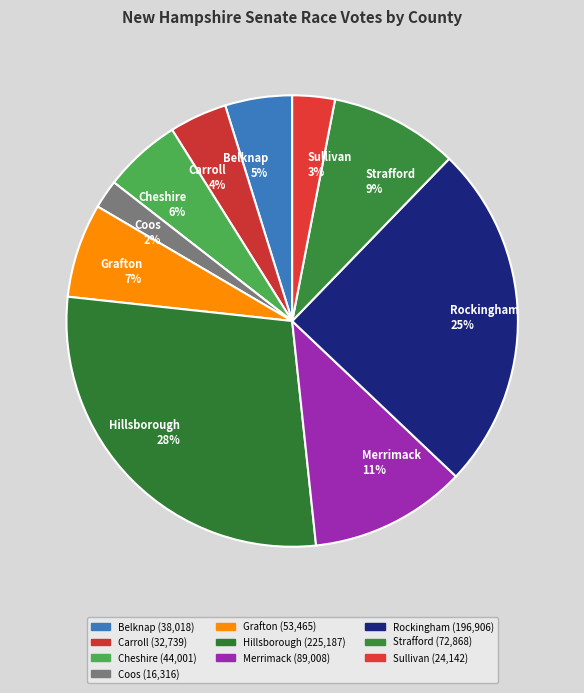

To the nearest percent, what portion does Carroll represent?

4%